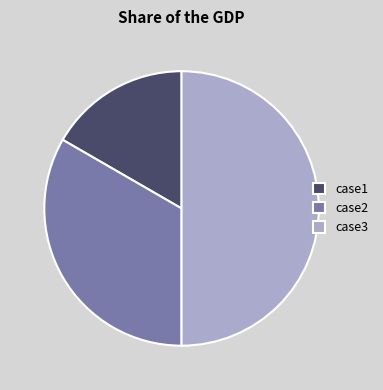

Is the sum of case3 and case2 greater than half?

Yes